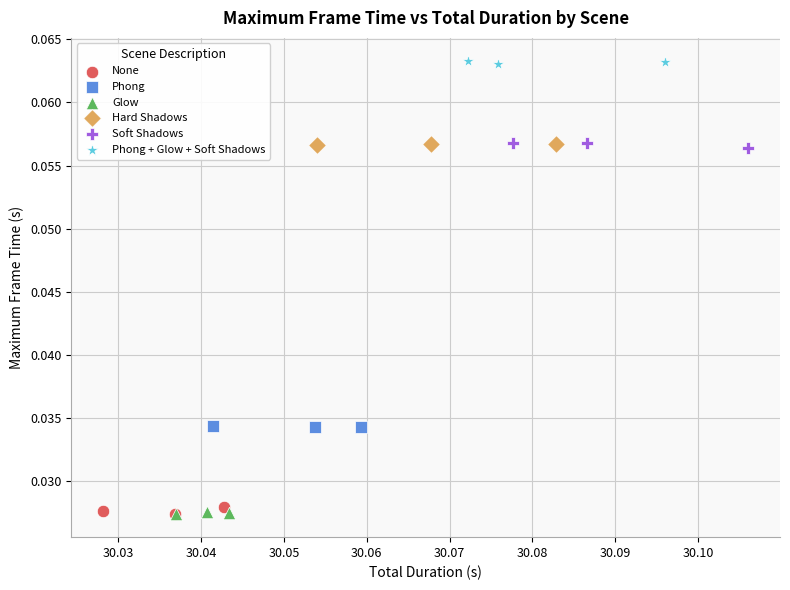

Which series reaches the maximum Y coordinate?

Phong + Glow + Soft Shadows